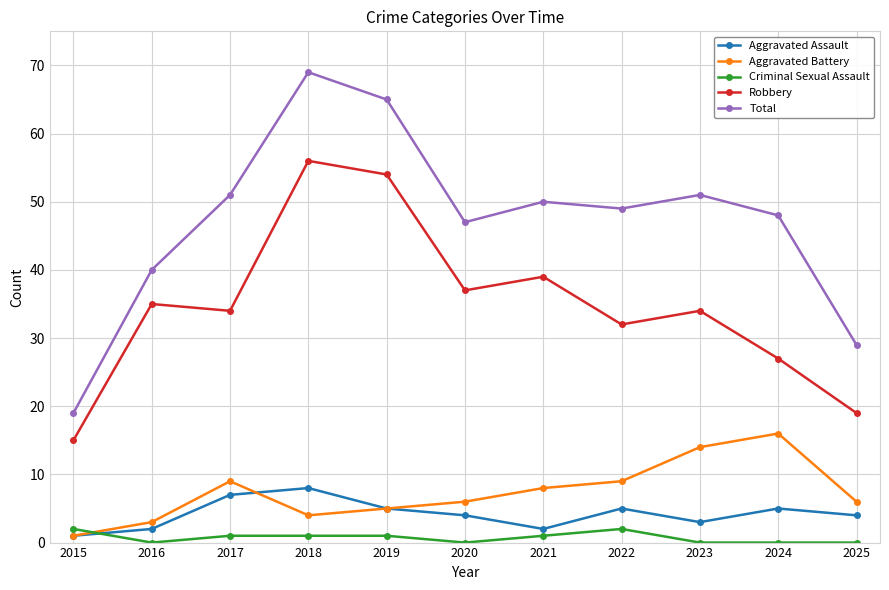

At how many categories does at least one series exceed 8?

11